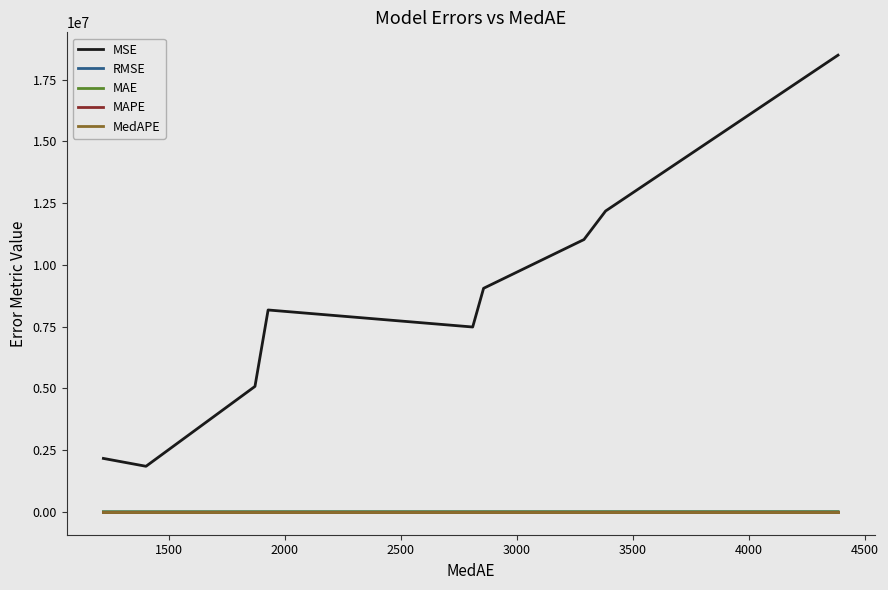

Which series has the largest total across all categories?

MSE